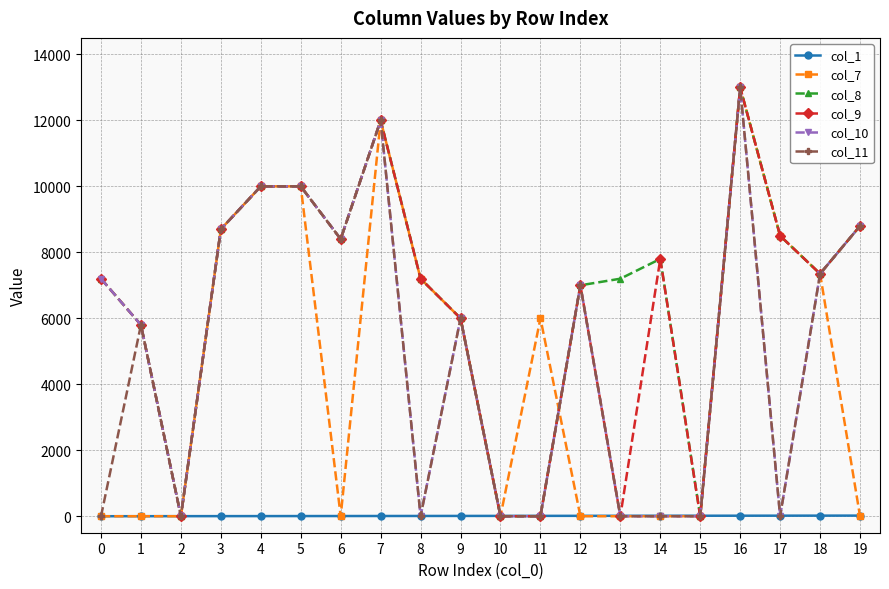

The value of col_7 at 18 is 7350. True or false?

True